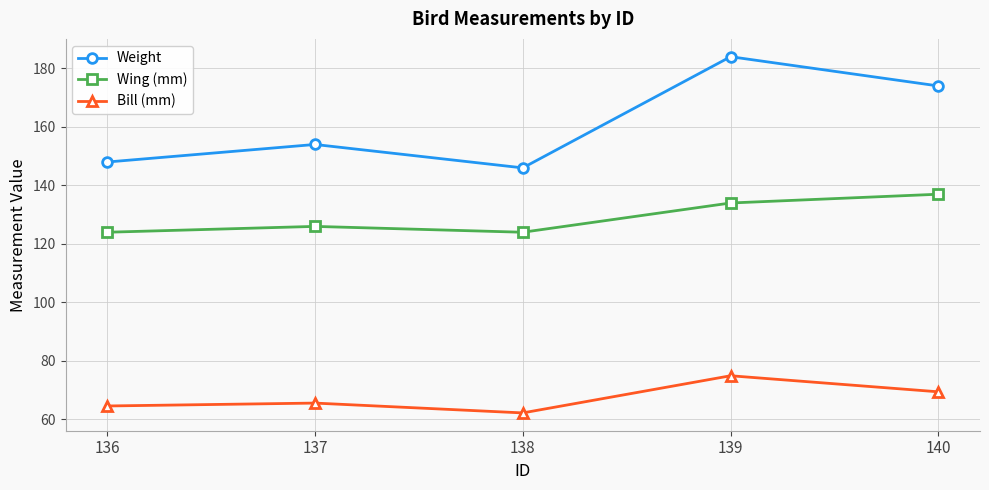

True or false: Wing (mm) has a value of 134.0 at 139.

True